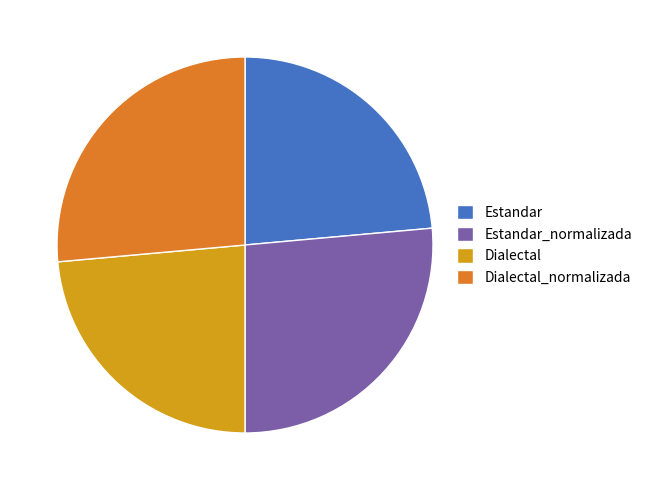

What is the ratio of the value at Estandar to the value at Dialectal_normalizada?

0.9